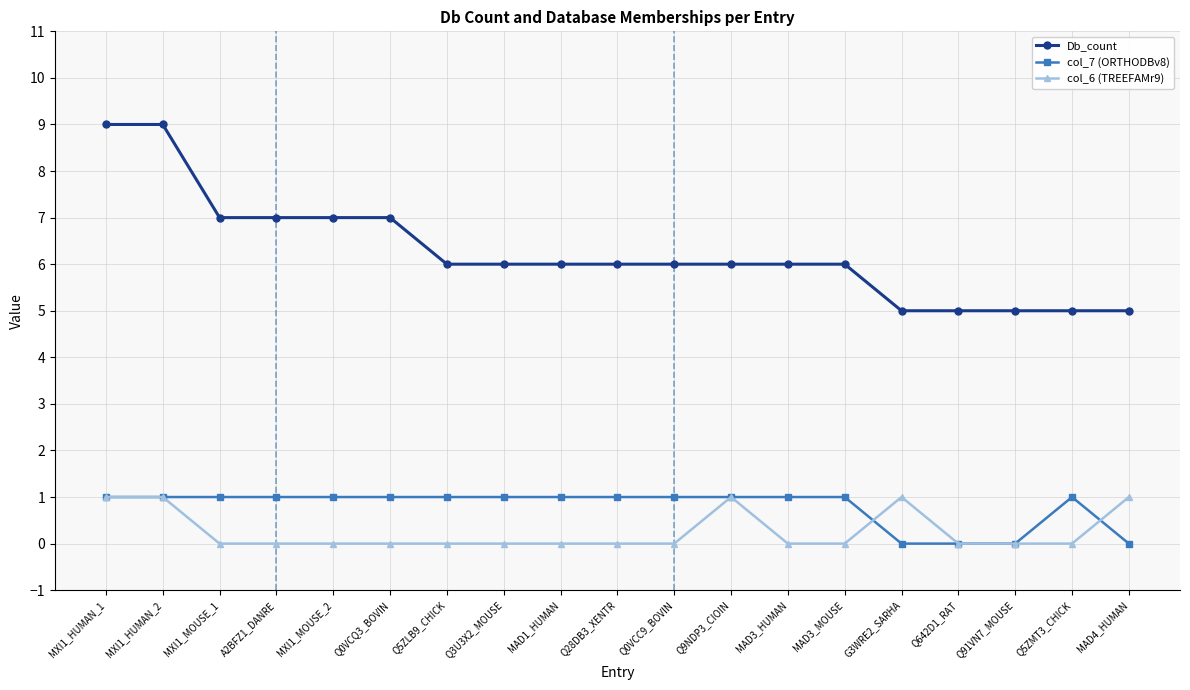

Reading right to left, transcribe all the data shown in this chart.

Db_count: MAD4_HUMAN=5	Q5ZMT3_CHICK=5	Q91VN7_MOUSE=5	Q642D1_RAT=5	G3WRE2_SARHA=5	MAD3_MOUSE=6	MAD3_HUMAN=6	Q9NDP3_CIOIN=6	Q0VCC9_BOVIN=6	Q28DB3_XENTR=6	MAD1_HUMAN=6	Q3U3X2_MOUSE=6	Q5ZLB9_CHICK=6	Q0VCQ3_BOVIN=7	MXI1_MOUSE_2=7	A2BFZ1_DANRE=7	MXI1_MOUSE_1=7	MXI1_HUMAN_2=9	MXI1_HUMAN_1=9
col_7 (ORTHODBv8): MAD4_HUMAN=0	Q5ZMT3_CHICK=1	Q91VN7_MOUSE=0	Q642D1_RAT=0	G3WRE2_SARHA=0	MAD3_MOUSE=1	MAD3_HUMAN=1	Q9NDP3_CIOIN=1	Q0VCC9_BOVIN=1	Q28DB3_XENTR=1	MAD1_HUMAN=1	Q3U3X2_MOUSE=1	Q5ZLB9_CHICK=1	Q0VCQ3_BOVIN=1	MXI1_MOUSE_2=1	A2BFZ1_DANRE=1	MXI1_MOUSE_1=1	MXI1_HUMAN_2=1	MXI1_HUMAN_1=1
col_6 (TREEFAMr9): MAD4_HUMAN=1	Q5ZMT3_CHICK=0	Q91VN7_MOUSE=0	Q642D1_RAT=0	G3WRE2_SARHA=1	MAD3_MOUSE=0	MAD3_HUMAN=0	Q9NDP3_CIOIN=1	Q0VCC9_BOVIN=0	Q28DB3_XENTR=0	MAD1_HUMAN=0	Q3U3X2_MOUSE=0	Q5ZLB9_CHICK=0	Q0VCQ3_BOVIN=0	MXI1_MOUSE_2=0	A2BFZ1_DANRE=0	MXI1_MOUSE_1=0	MXI1_HUMAN_2=1	MXI1_HUMAN_1=1